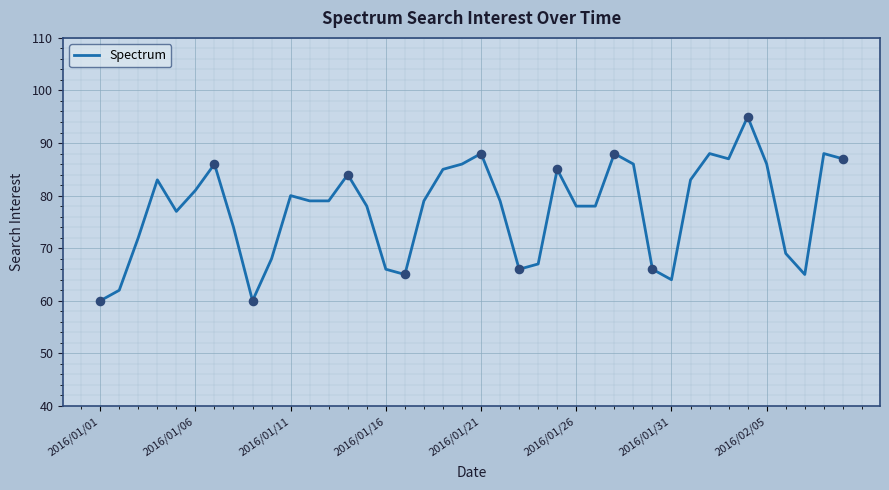

What is the difference between the maximum and minimum values?

35